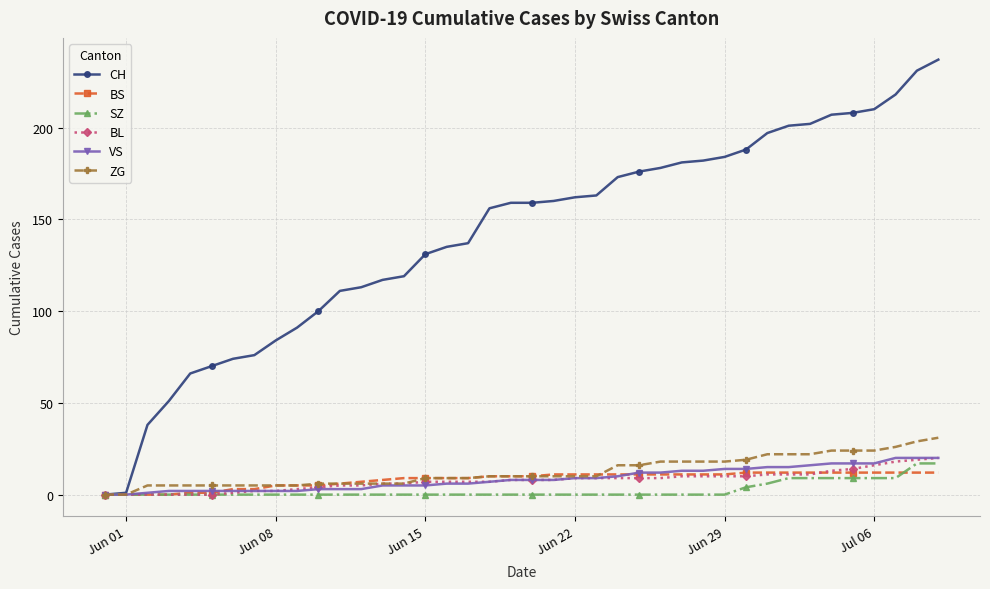

At how many categories does at least one series exceed 53?

36